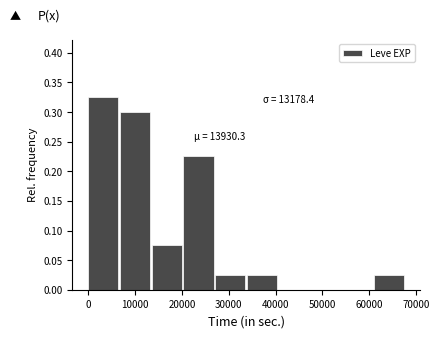

Over which range of the x-axis is the bar tallest?

0 to 7000